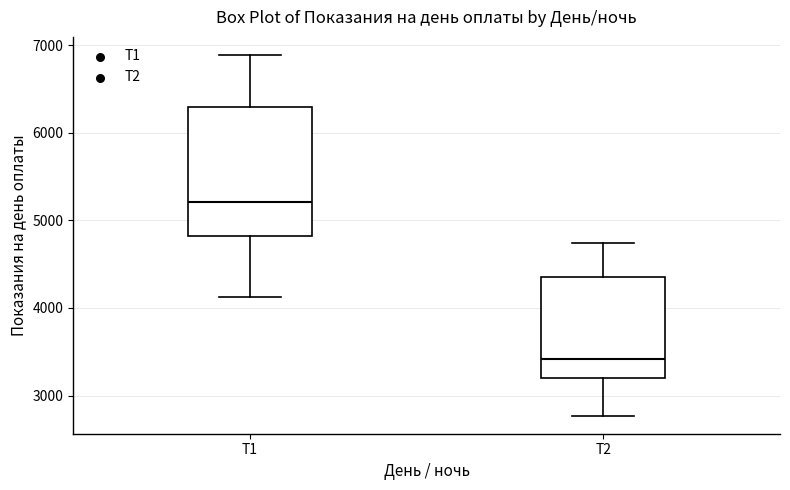

Reading left to right, transcribe this box plot: for each box, give where its median line is, the range the box spans, and where its two whiskers end, as read against the y-axis. The values are not printed on the chart, so give them approximately, as read against the axis.

Т1: median 5200, box 4800 to 6300, whiskers 4100 to 6900
Т2: median 3400, box 3200 to 4300, whiskers 2800 to 4700